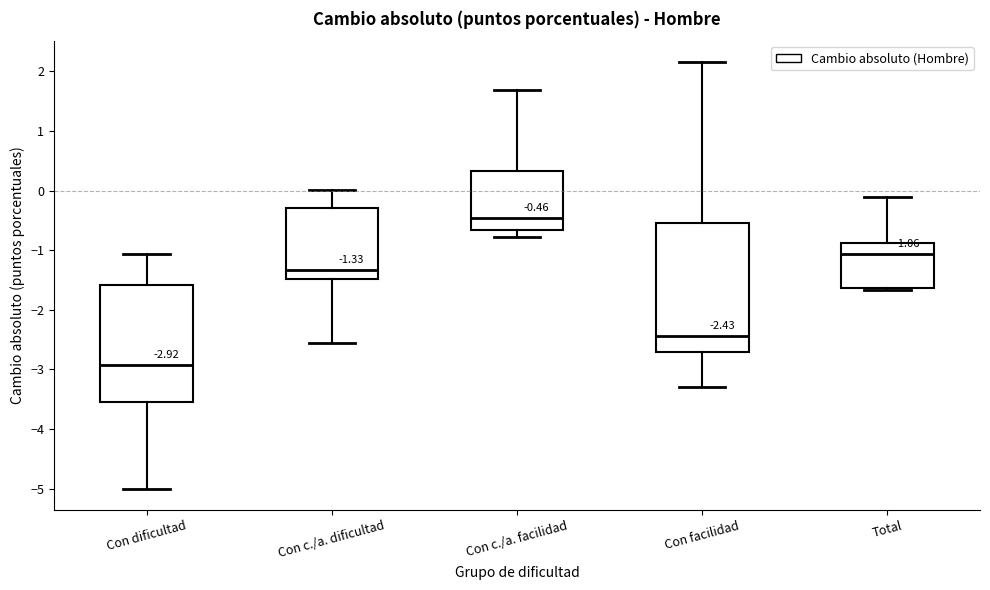

Which box has the lowest median line?

Con dificultad